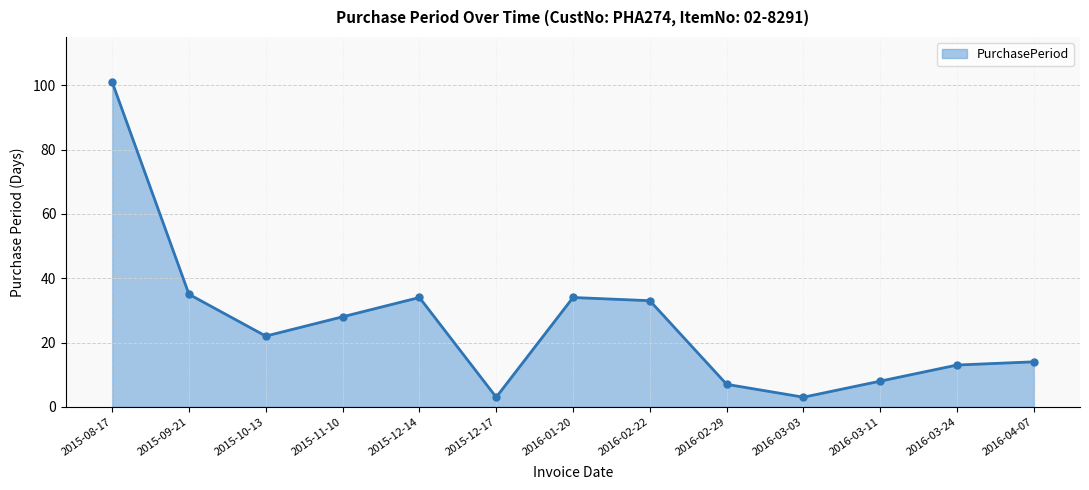

Which category has the highest value across all series?

2015-08-17